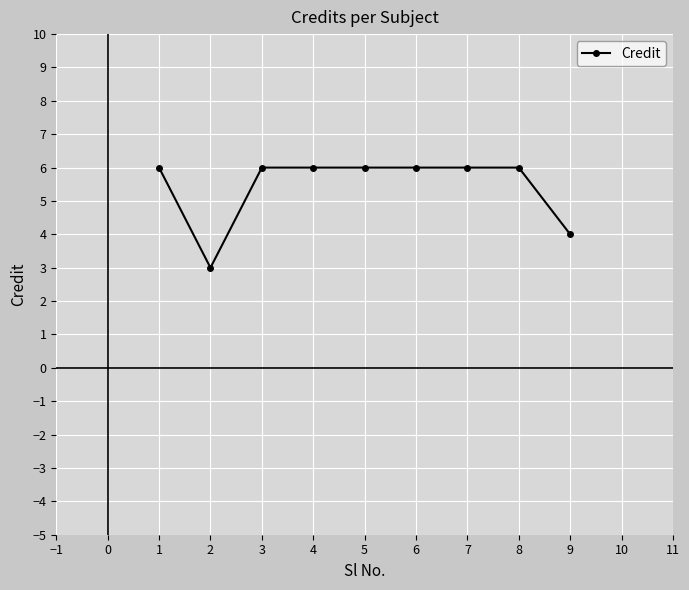

Is it true that the value at 7 is 10?

False